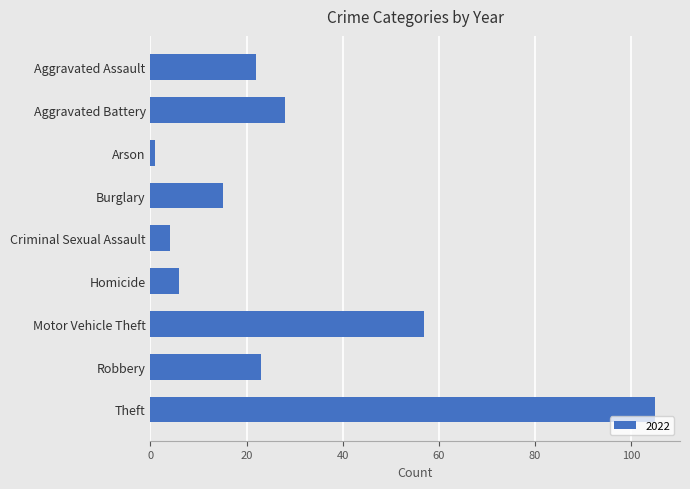

At which category does the chart reach its minimum across all series?

Arson